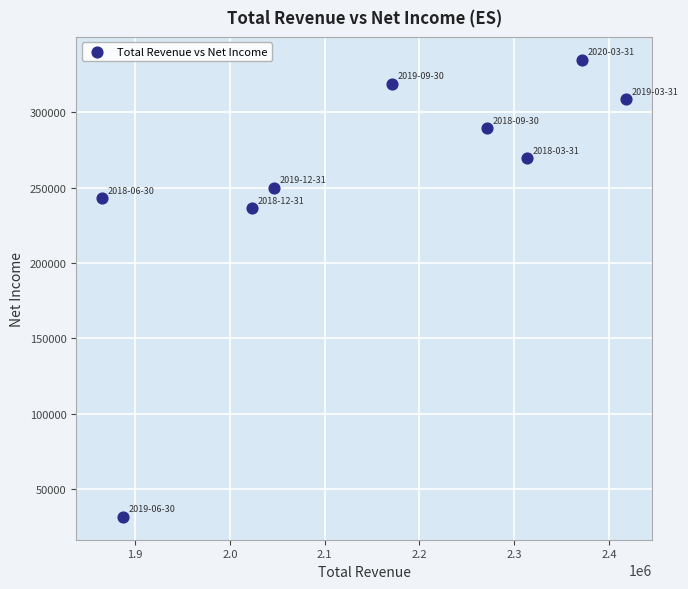

What Y value in the scatter plot is closest to 183150?

236300